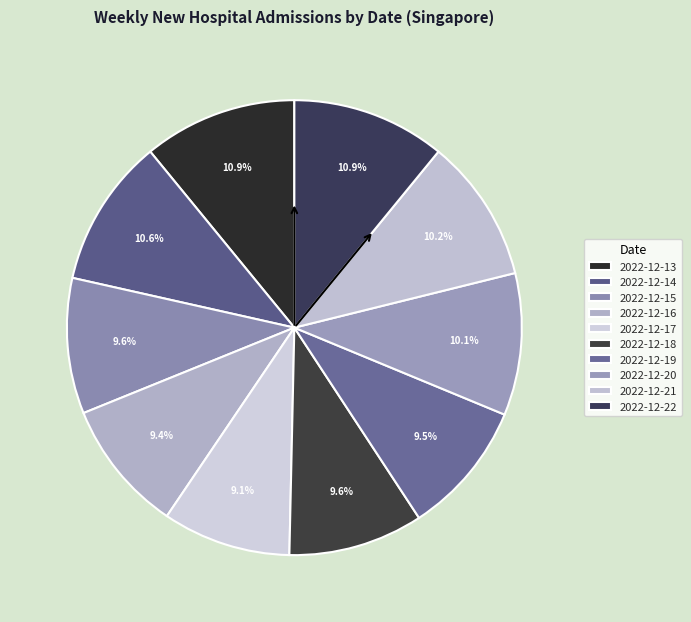

To the nearest percent, what is the difference between the largest and smallest slice percentages?

2%